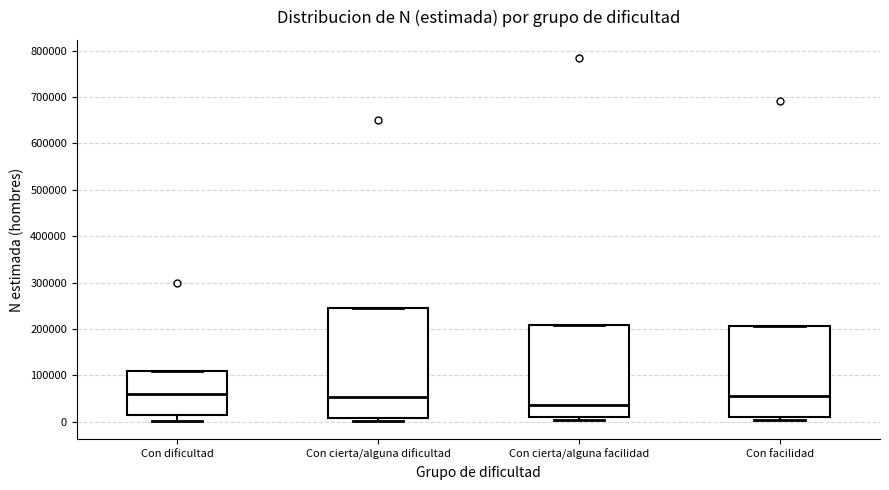

Which box's median line is the lowest?

Con cierta/alguna facilidad